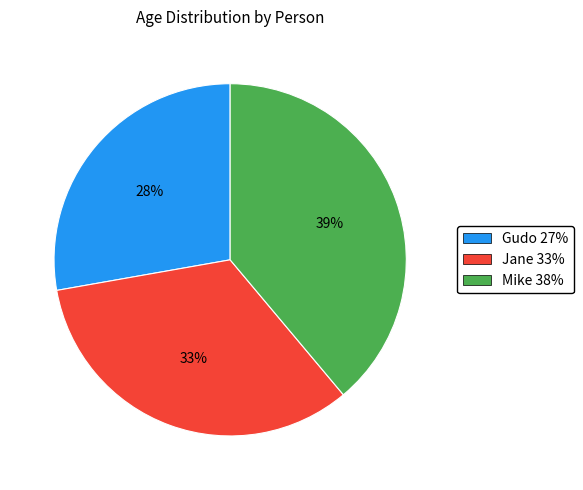

To the nearest percent, what is the difference between the largest and smallest slice percentages?

11%